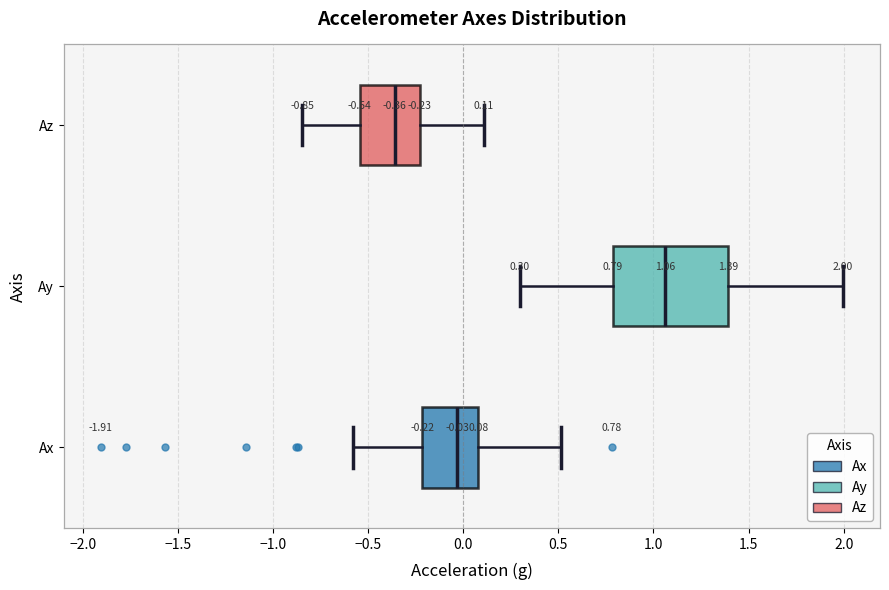

Which box has the furthest to the left median line?

Az